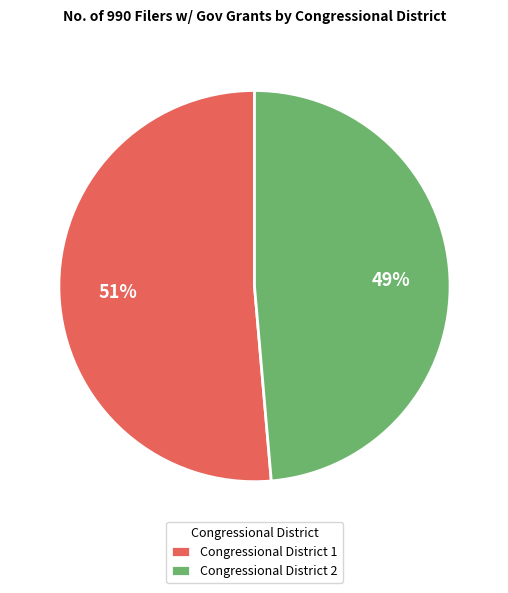

To the nearest percent, what is the average slice percentage?

50%